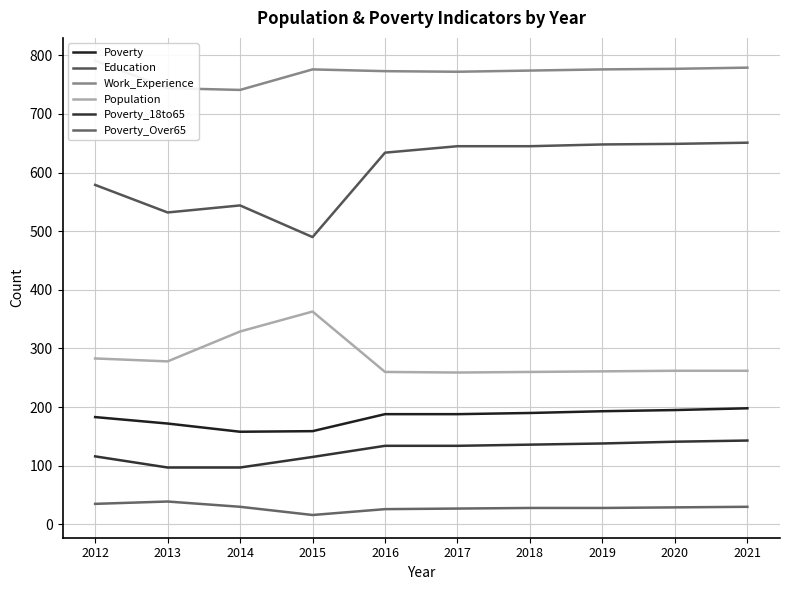

Which series has the largest total across all categories?

Work_Experience